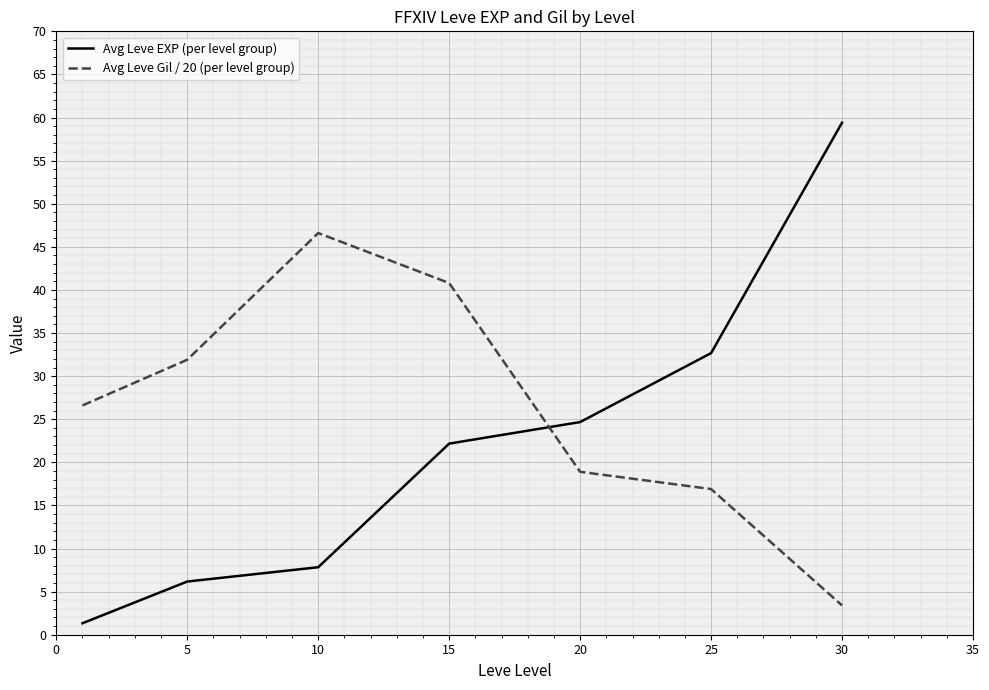

What is the difference between the maximum and minimum values in the Avg Leve EXP (per level group) series?

58.1